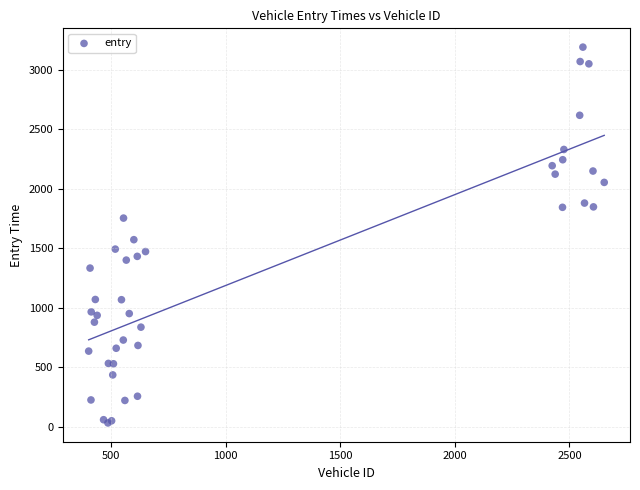

What Y value in the scatter plot is closest to 1611?

1572.6